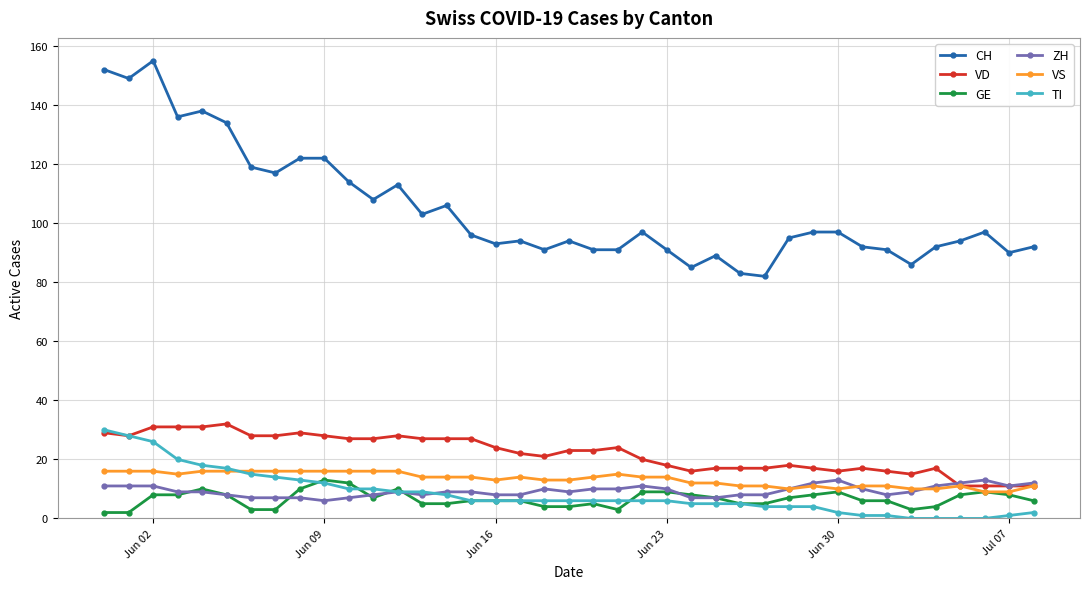

True or false: CH and VS intersect in this chart.

False